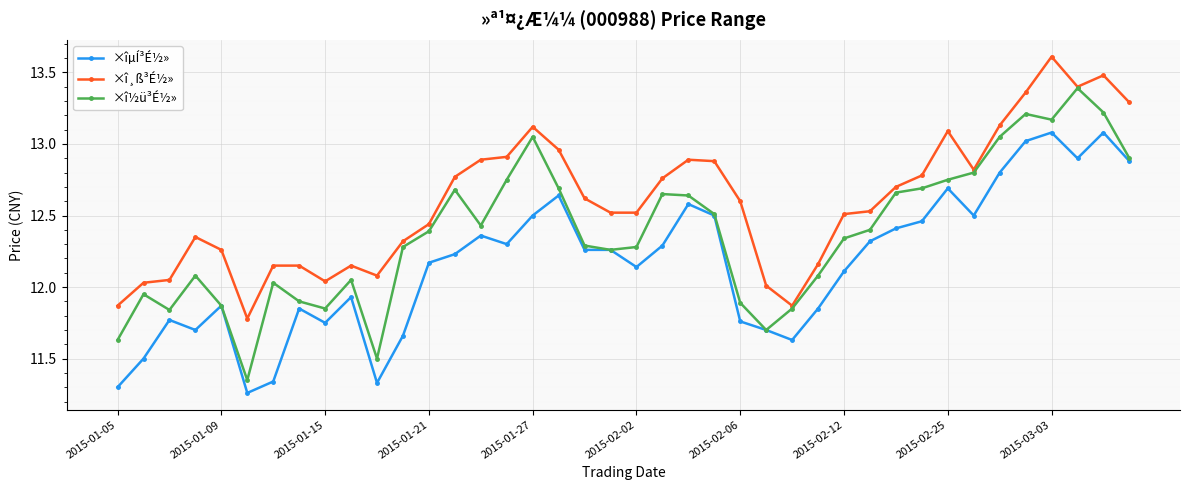

How many values in the ×î½ü³É½» series are below 12?

11